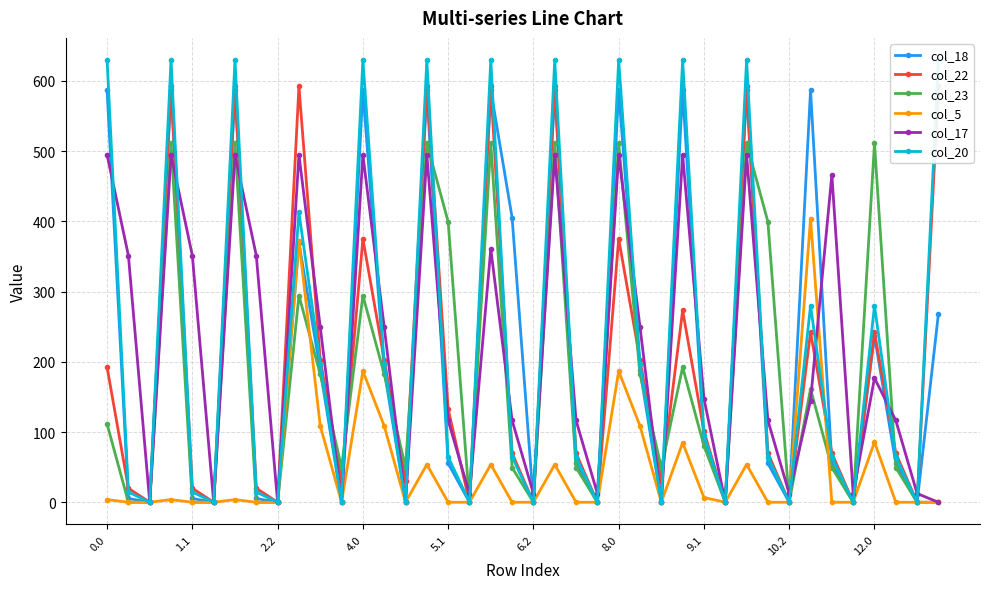

What is the highest value of the col_17 series?

494.8